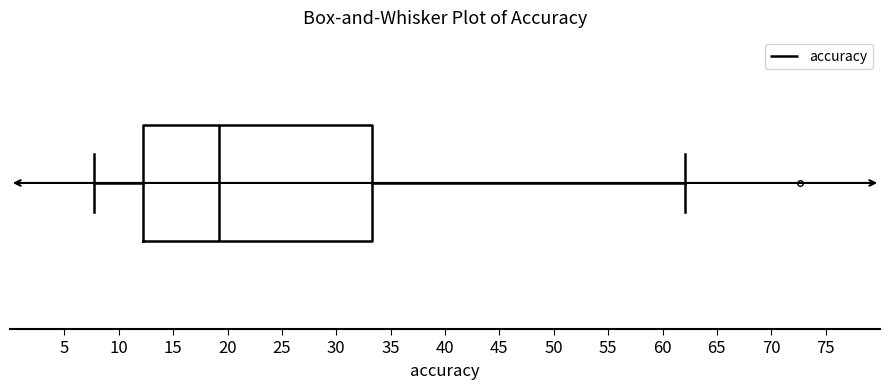

Read this box plot against the x-axis: the position of the median line, the range covered by the box, and the ends of both whiskers. The values are not printed on the chart, so give them approximately, as read against the axis.

median 19.0, box 12.0 to 33.5, whiskers 7.5 to 62.0